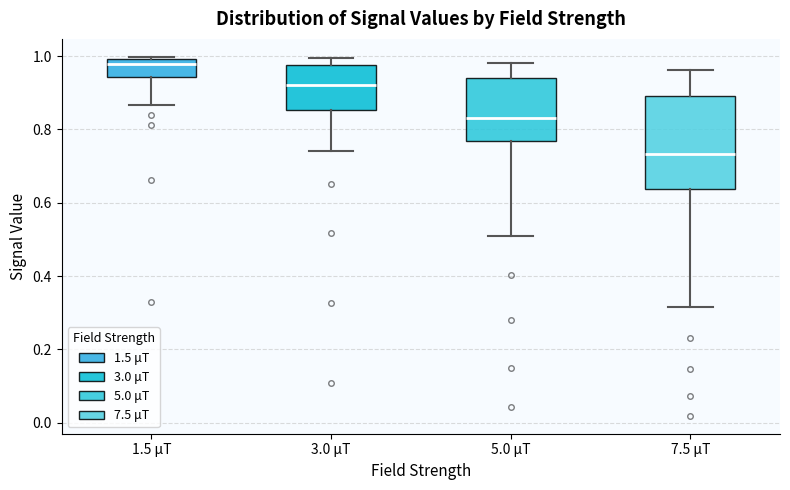

Reading left to right, transcribe this box plot: for each box, give where its median line is, the range the box spans, and where its two whiskers end, as read against the y-axis. The values are not printed on the chart, so give them approximately, as read against the axis.

1.5 μT: median 0.98, box 0.94 to 1.00, whiskers 0.86 to 1.00
3.0 μT: median 0.92, box 0.86 to 0.98, whiskers 0.74 to 1.00
5.0 μT: median 0.84, box 0.76 to 0.94, whiskers 0.50 to 0.98
7.5 μT: median 0.74, box 0.64 to 0.90, whiskers 0.32 to 0.96